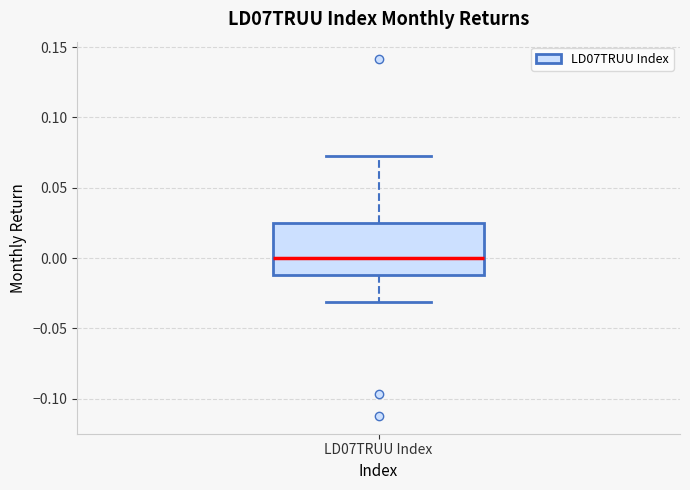

Read this box plot against the y-axis: the position of the median line, the range covered by the box, and the ends of both whiskers. The values are not printed on the chart, so give them approximately, as read against the axis.

median 0.000, box -0.010 to 0.025, whiskers -0.030 to 0.075